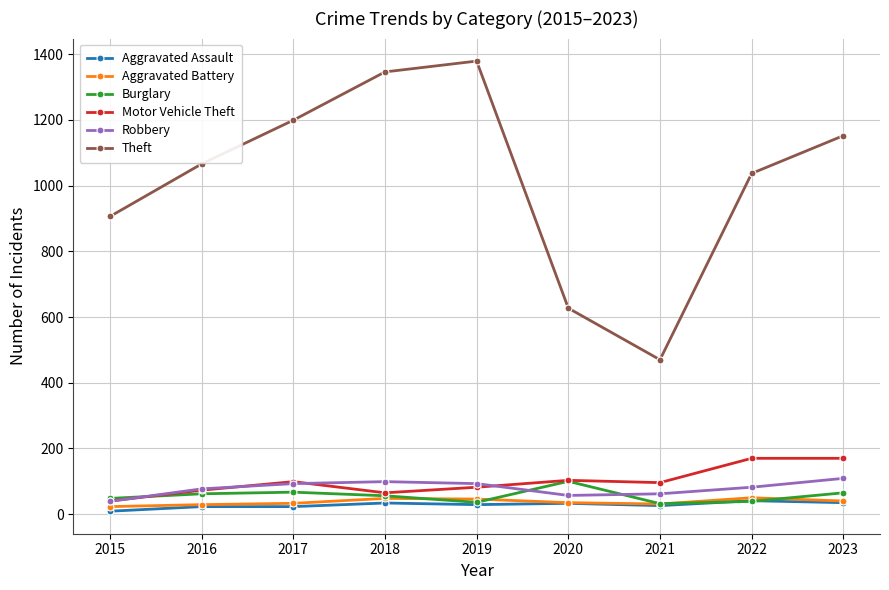

How many interior local peaks does the Theft series have?

1